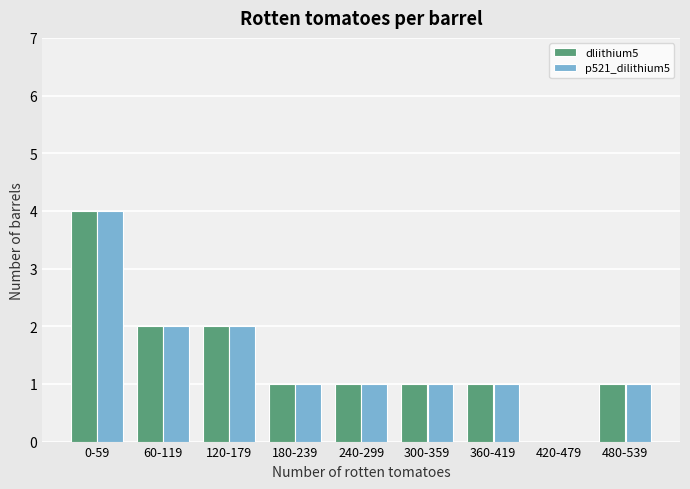

Reading right to left, what are all the values shown in this chart?

dliithium5: 480-539=1	420-479=0	360-419=1	300-359=1	240-299=1	180-239=1	120-179=2	60-119=2	0-59=4
p521_dilithium5: 480-539=1	420-479=0	360-419=1	300-359=1	240-299=1	180-239=1	120-179=2	60-119=2	0-59=4